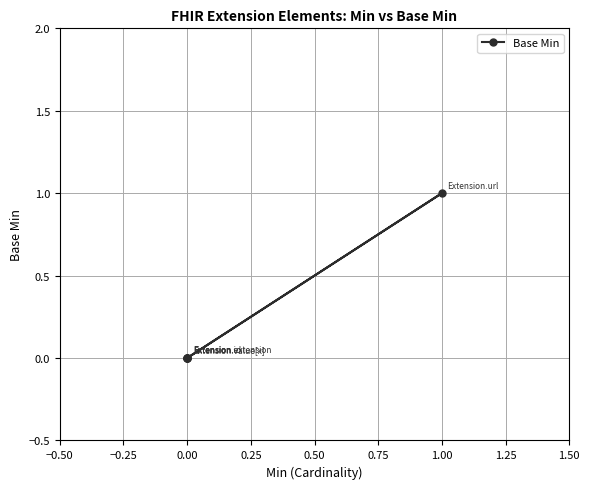

How many positive values are there?

1